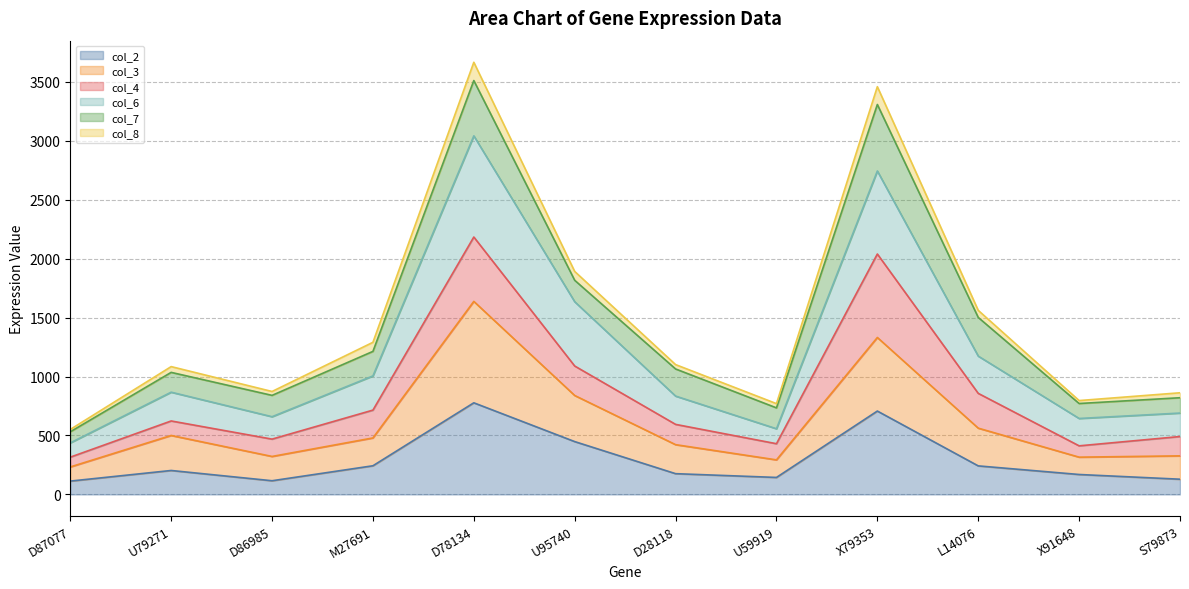

True or false: col_6 and col_3 intersect in this chart.

False